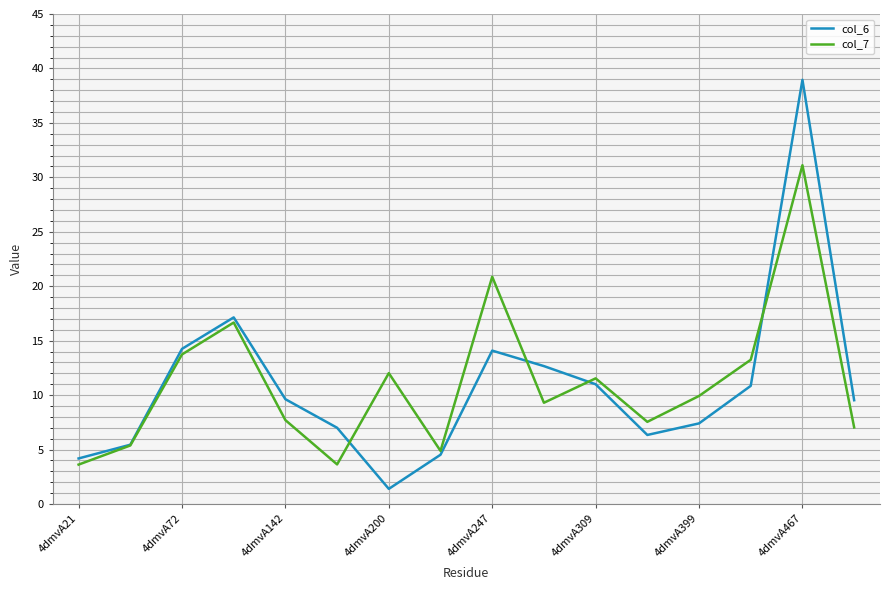

Rank the series by their maximum value, from highest to lowest.

col_6, col_7